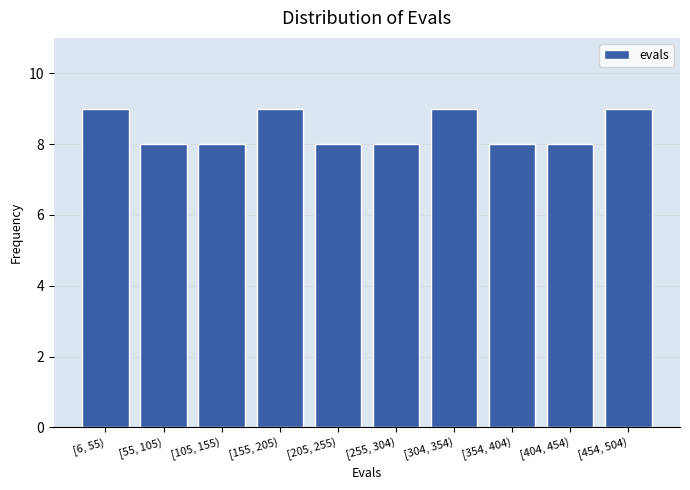

Reading left to right, extract all data points from this chart.

[6, 55)=9	[55, 105)=8	[105, 155)=8	[155, 205)=9	[205, 255)=8	[255, 304)=8	[304, 354)=9	[354, 404)=8	[404, 454)=8	[454, 504)=9